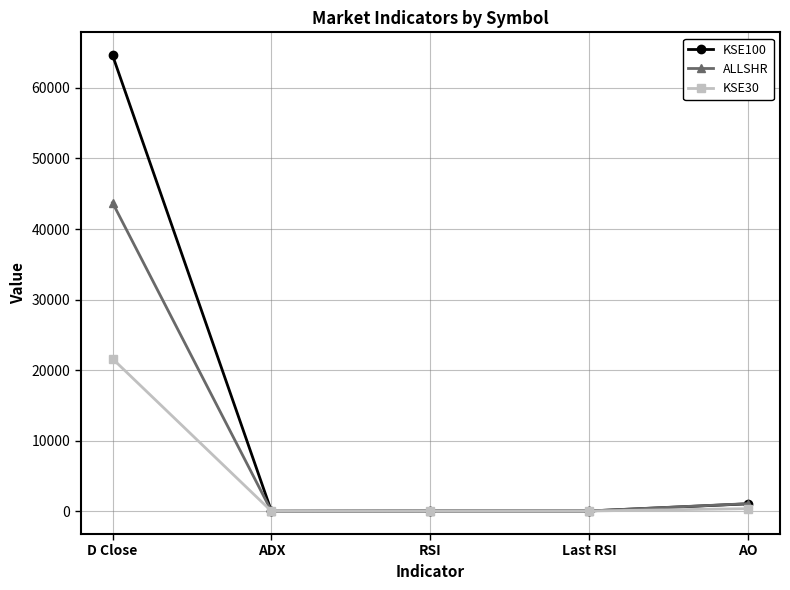

What is the value of the ALLSHR point at the 1st from the left?

43740.1